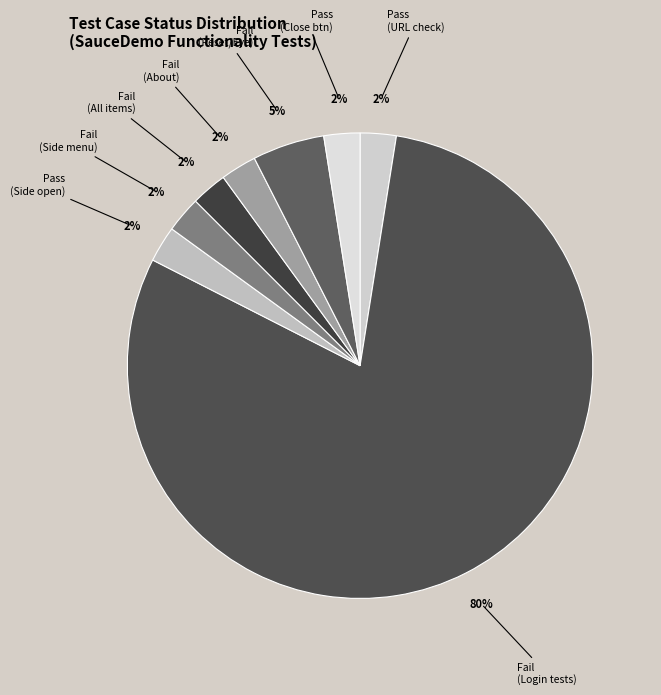

To the nearest percent, what is the difference between the largest and smallest slice percentages?

78%